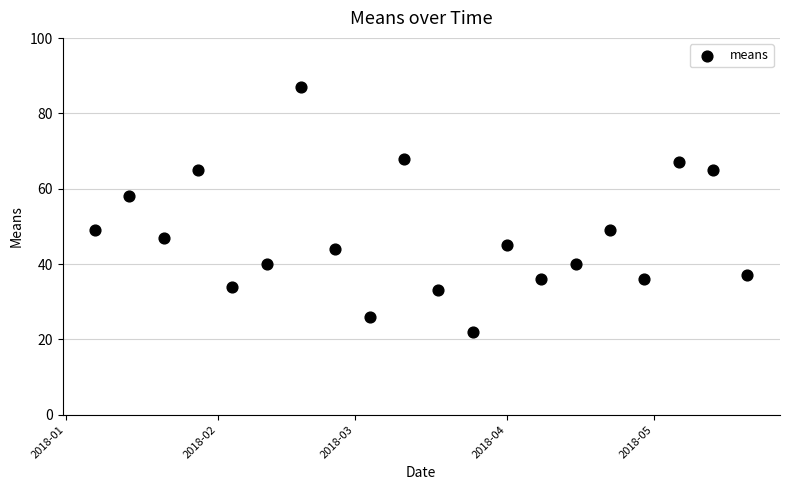

What is the range of X values (max minus min)?

133